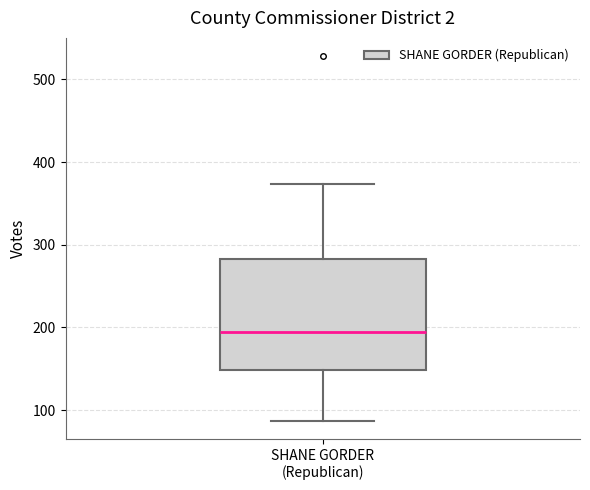

Read this box plot against the y-axis: the position of the median line, the range covered by the box, and the ends of both whiskers. The values are not printed on the chart, so give them approximately, as read against the axis.

median 200, box 150 to 280, whiskers 90 to 370